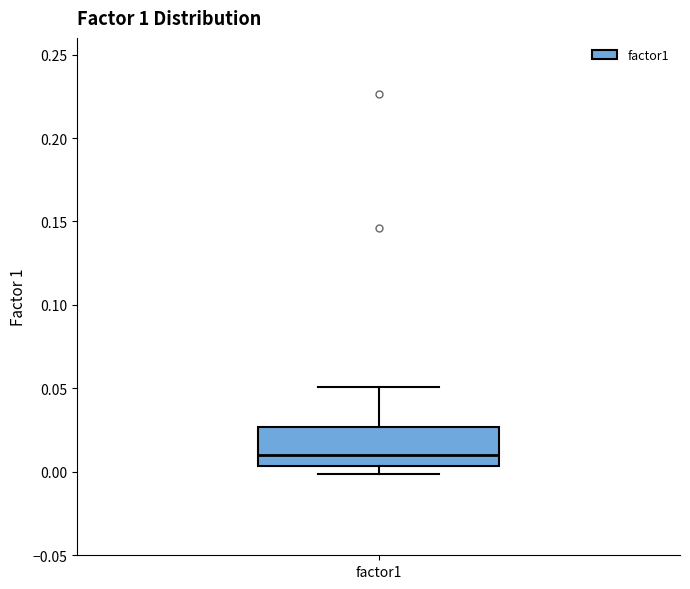

Where is the lower edge of the box for factor1 on the y-axis? The values are not printed on the chart, so give them approximately, as read against the axis.

0.005